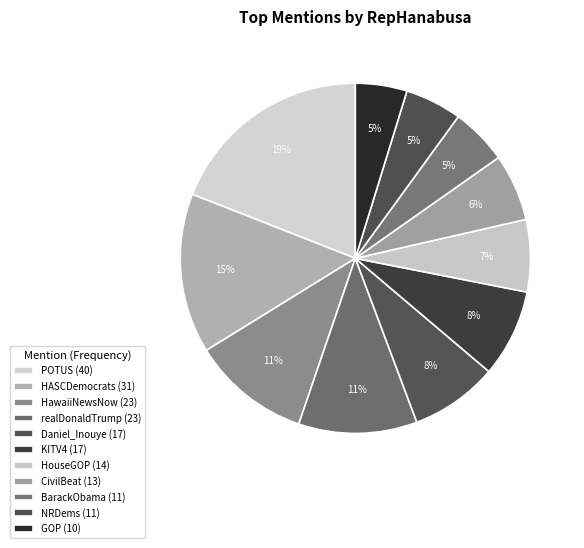

Rank the categories by value from highest to lowest.

POTUS, HASCDemocrats, HawaiiNewsNow, realDonaldTrump, Daniel_Inouye, KITV4, HouseGOP, CivilBeat, BarackObama, NRDems, GOP